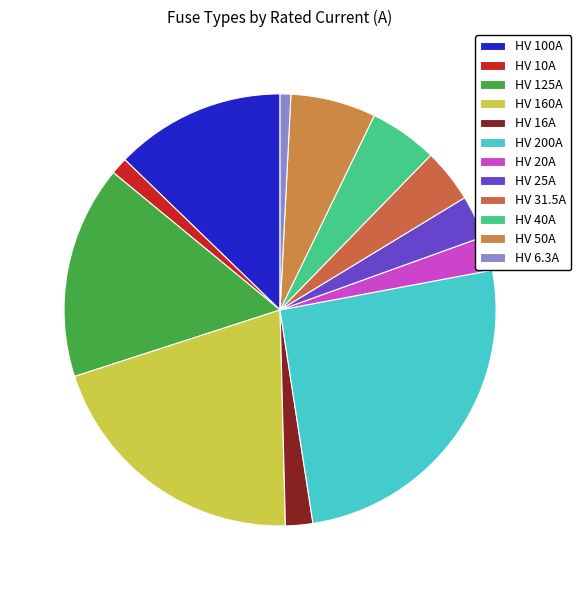

How many segments does this pie chart have?

12